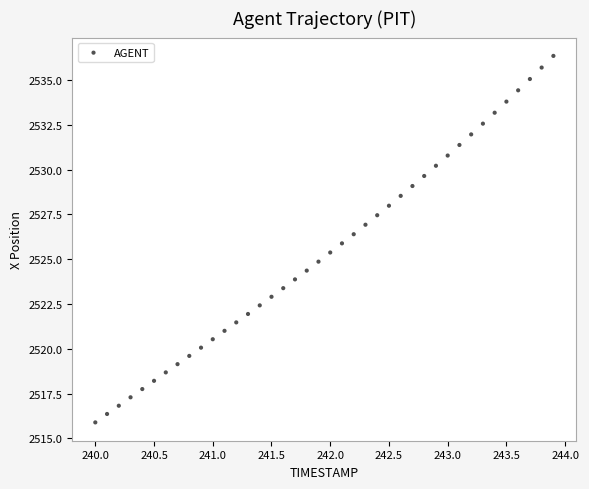

What is the range of X values (max minus min)?

3.9